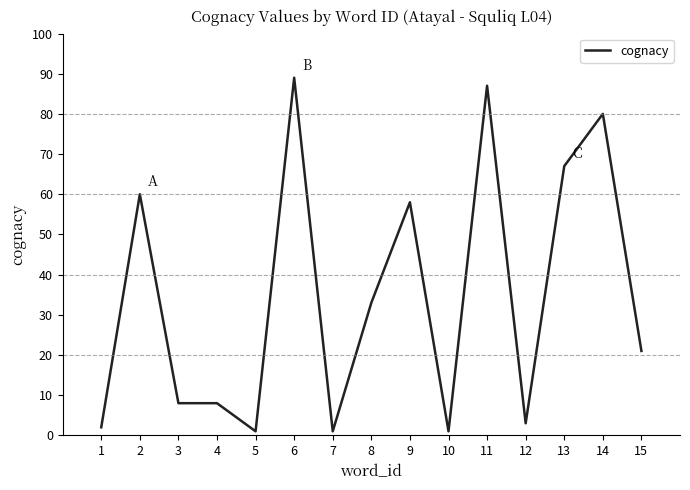

Reading left to right, list all the values displayed in this chart.

1=2	2=60	3=8	4=8	5=1	6=89	7=1	8=33	9=58	10=1	11=87	12=3	13=67	14=80	15=21